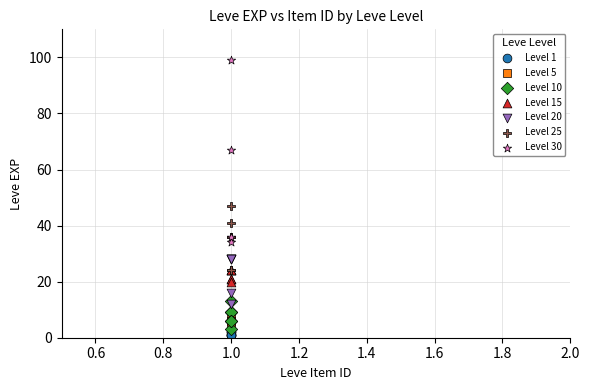

Which series contains the highest Y value?

Level 30